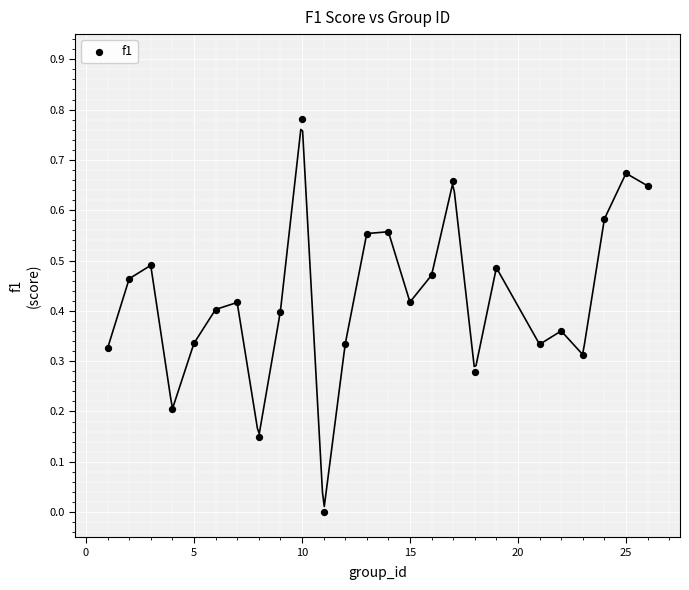

What is the range of X values (max minus min)?

25.0